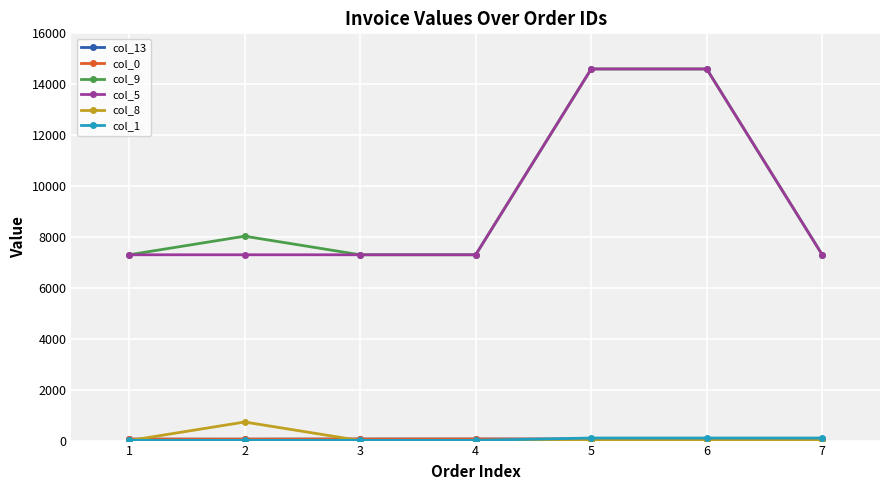

What is the maximum value shown in the chart?

14600